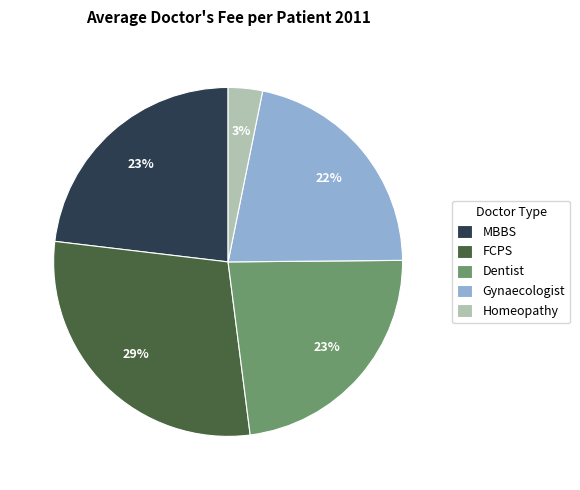

To the nearest percent, what portion does MBBS represent?

23%